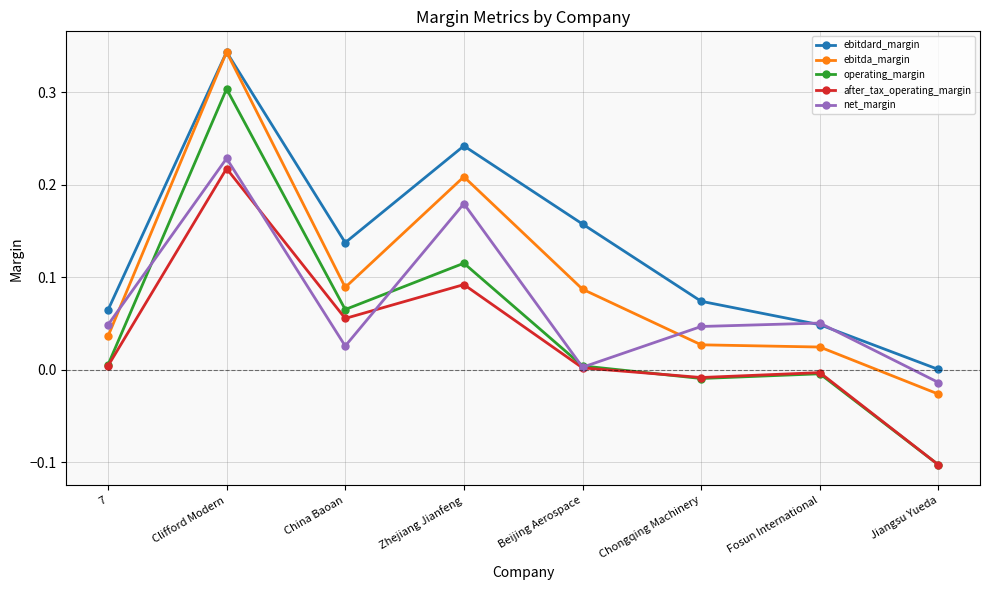

Which series has the largest total across all categories?

ebitdard_margin